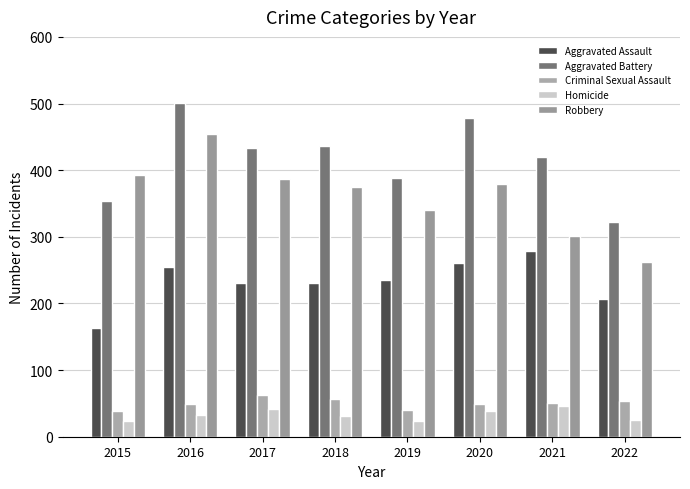

At which category is the sum across all series the highest?

2016